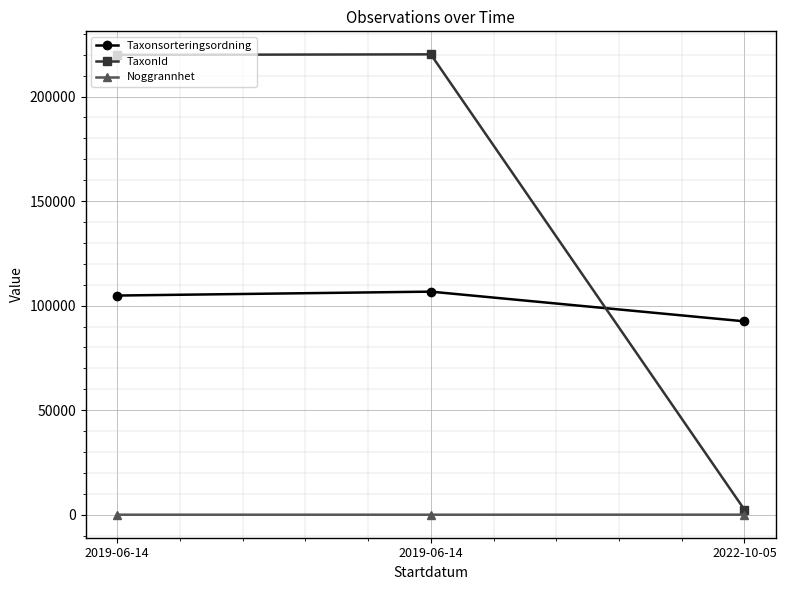

Count the number of data series in this chart.

3